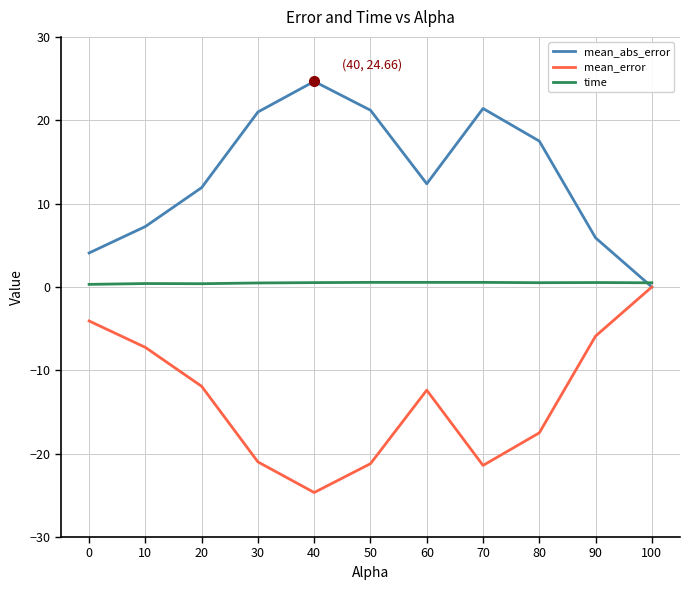

The time series shows 0.6 at 60. True or false?

True